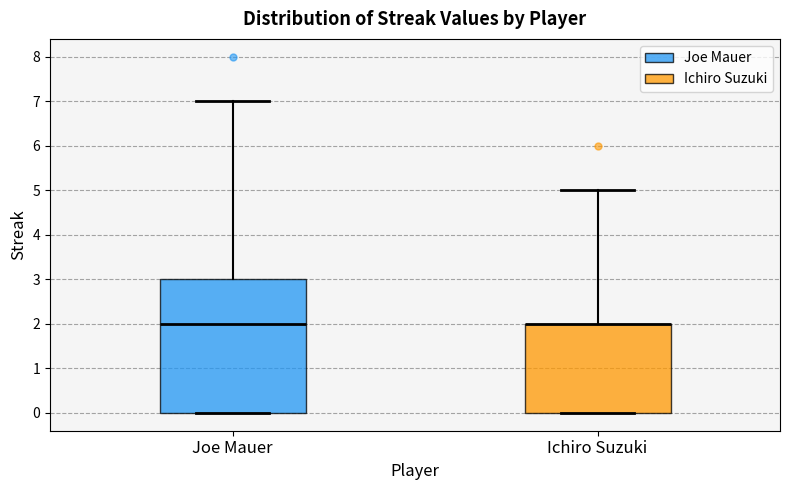

Reading left to right, read every box against the y-axis: the position of its median line, the range the box covers, and the ends of its whiskers. The values are not printed on the chart, so give them approximately, as read against the axis.

Joe Mauer: median 2, box 0 to 3, whiskers 0 to 7
Ichiro Suzuki: median 2 (drawn on the box's upper edge), box 0 to 2, whiskers 0 to 5